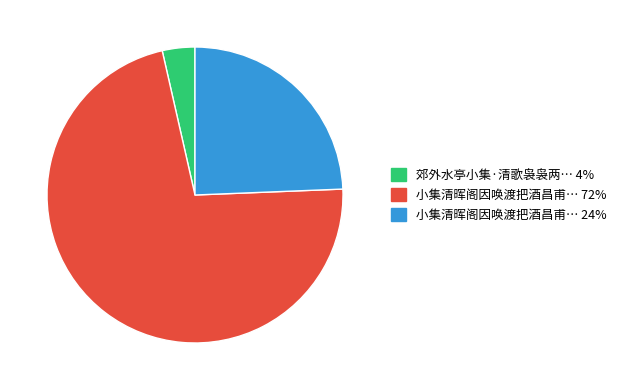

Is there any slice that represents more than half of the pie?

Yes